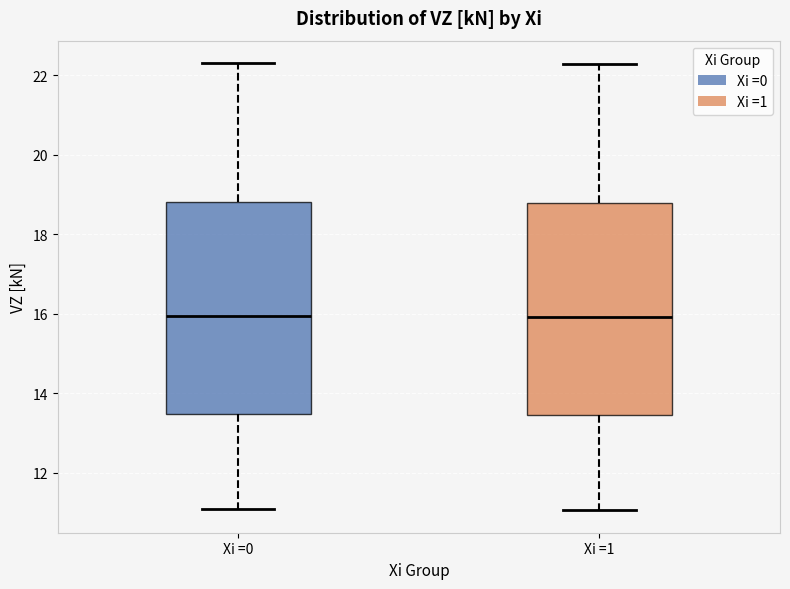

Reading left to right, read every box against the y-axis: the position of its median line, the range the box covers, and the ends of its whiskers. The values are not printed on the chart, so give them approximately, as read against the axis.

Xi =0: median 16.0, box 13.4 to 18.8, whiskers 11.0 to 22.4
Xi =1: median 16.0, box 13.4 to 18.8, whiskers 11.0 to 22.2